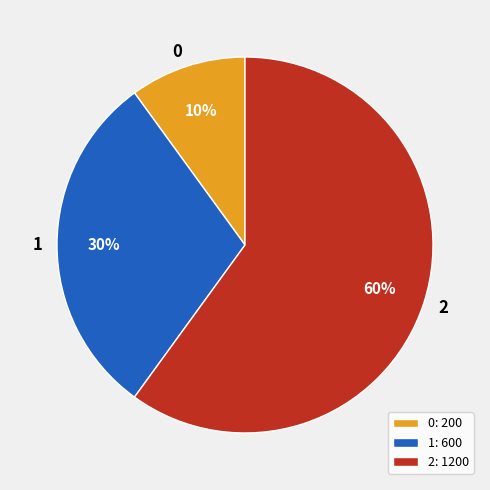

Rank the categories by value from lowest to highest.

0, 1, 2